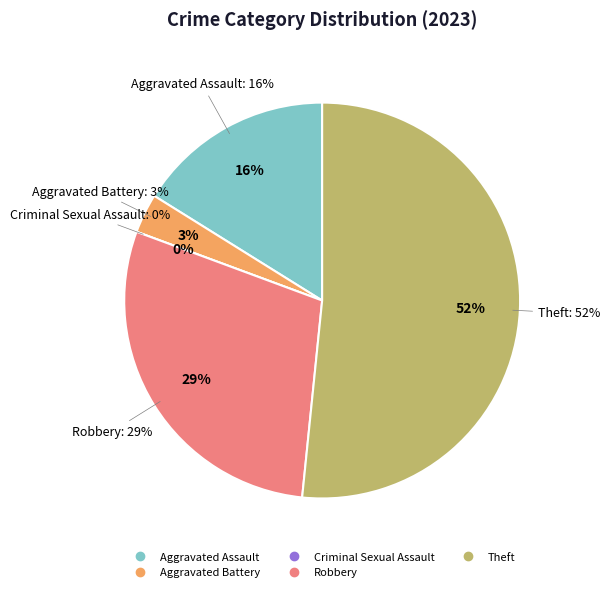

Which slice is the smallest?

Criminal Sexual Assault